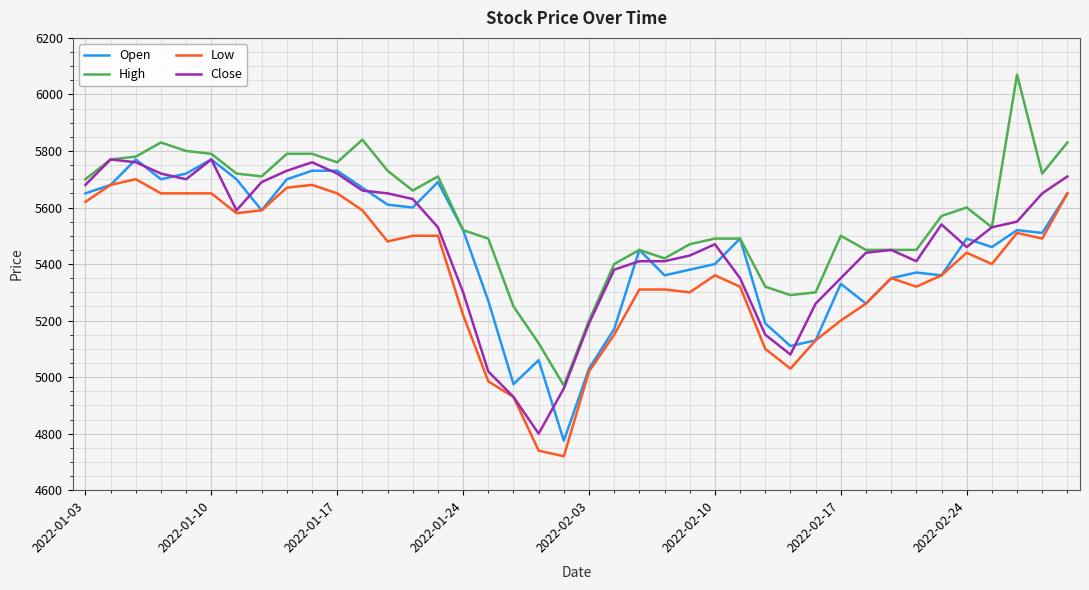

Which series has the largest total across all categories?

High